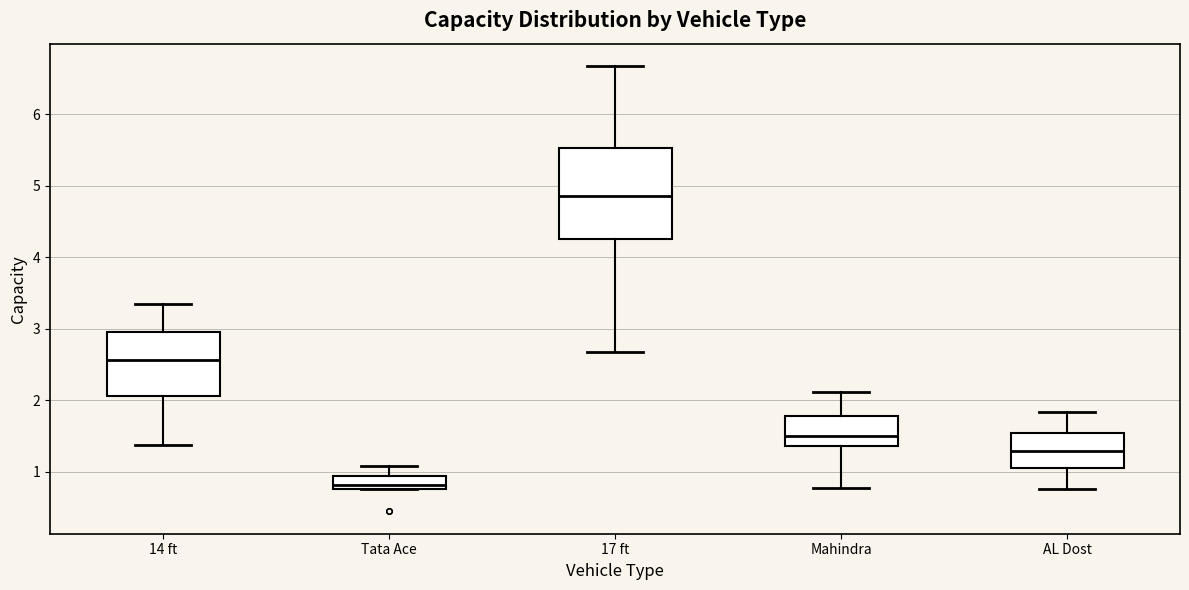

Reading left to right, transcribe this box plot: for each box, give where its median line is, the range the box spans, and where its two whiskers end, as read against the y-axis. The values are not printed on the chart, so give them approximately, as read against the axis.

14 ft: median 2.6, box 2.1 to 3.0, whiskers 1.4 to 3.3
Tata Ace: median 0.8 (just above the box's lower edge), box 0.8 to 0.9, whiskers 0.8 to 1.1
17 ft: median 4.9, box 4.3 to 5.5, whiskers 2.7 to 6.7
Mahindra: median 1.5, box 1.4 to 1.8, whiskers 0.8 to 2.1
AL Dost: median 1.3, box 1.0 to 1.5, whiskers 0.8 to 1.8